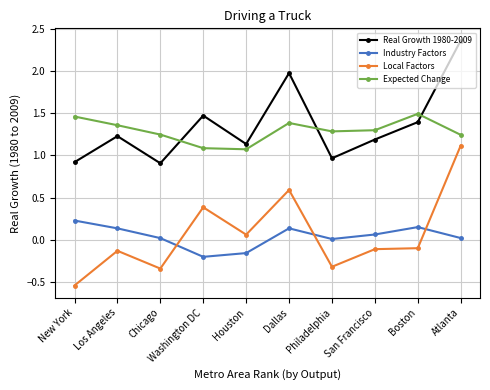

True or false: Real Growth 1980-2009 has more than 1 interior local peaks.

True